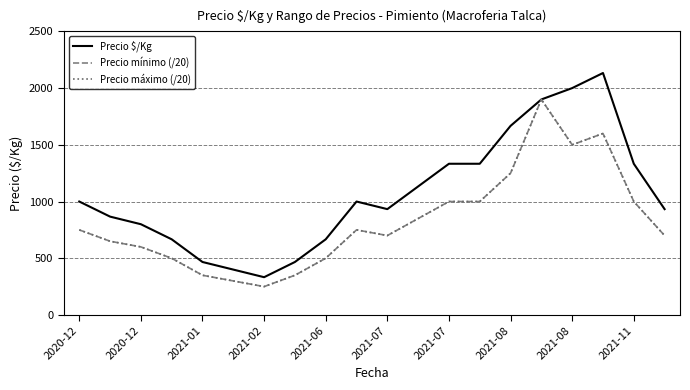

Is this an area chart (filled region under the line)?

No